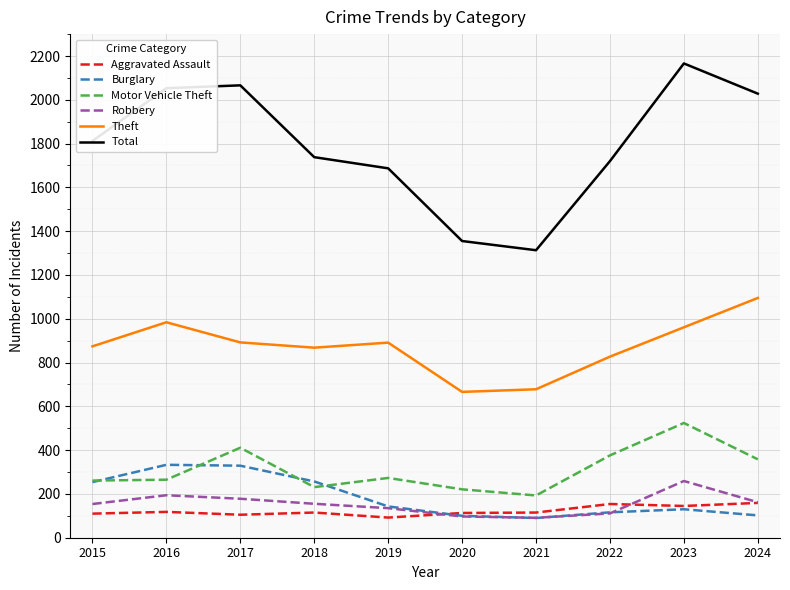

What is the smallest value displayed?

90